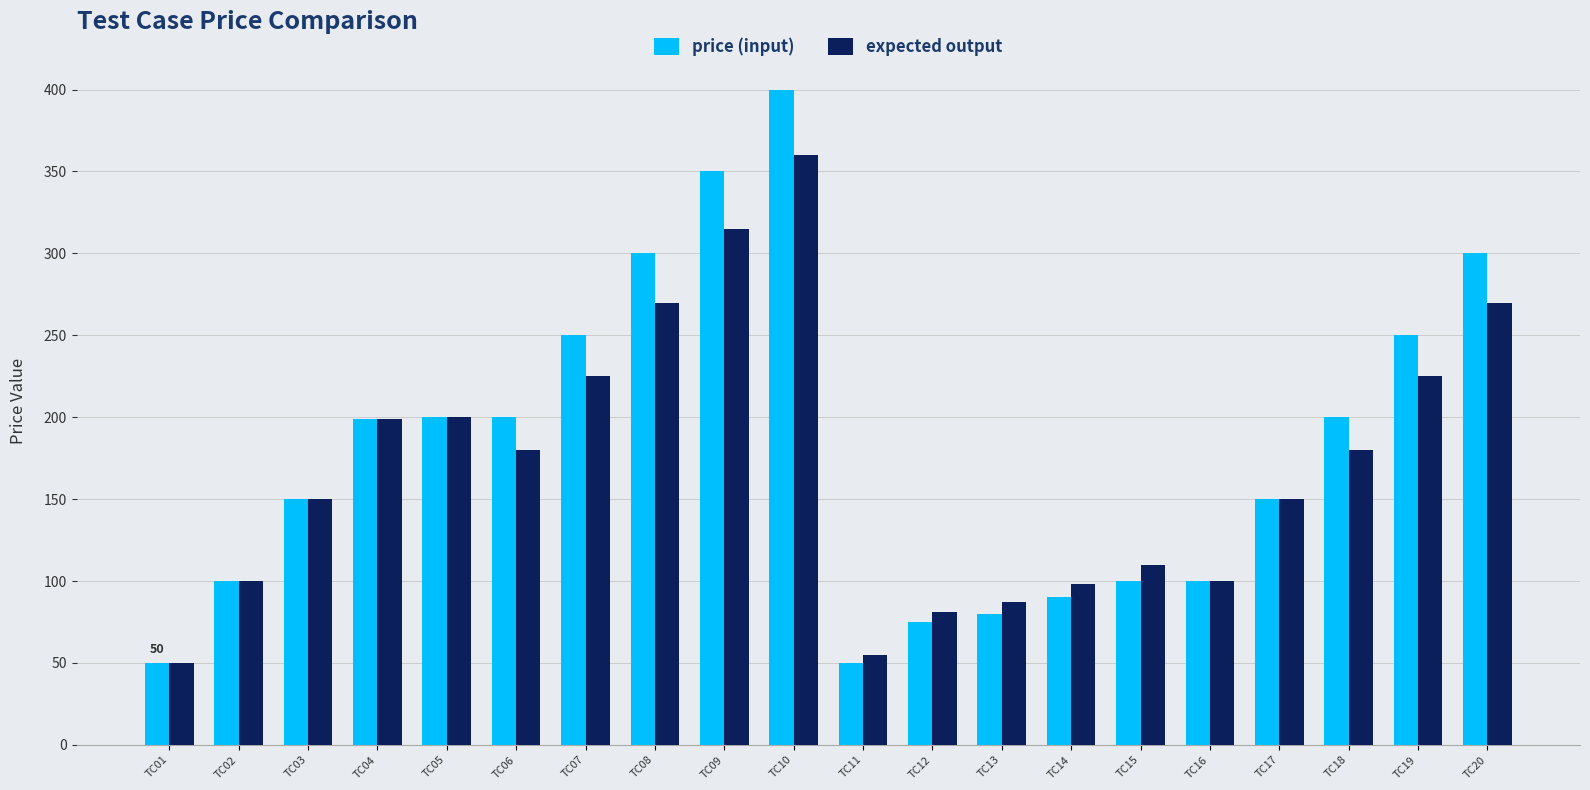

What is the minimum value shown in the chart?

50.0